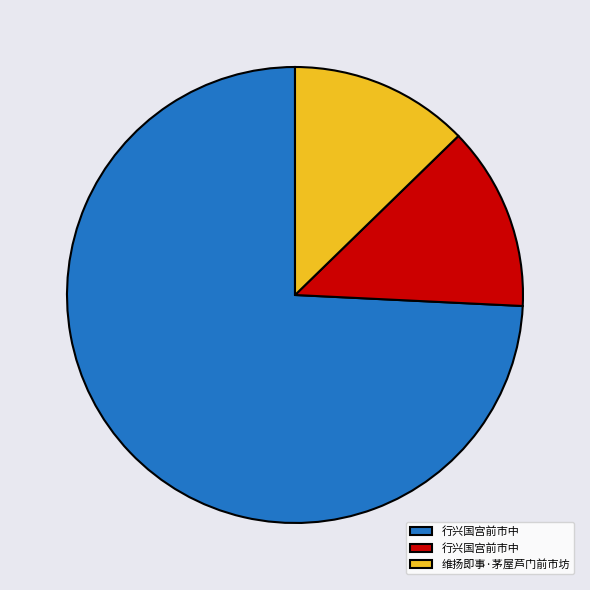

Does any single category account for the majority?

Yes